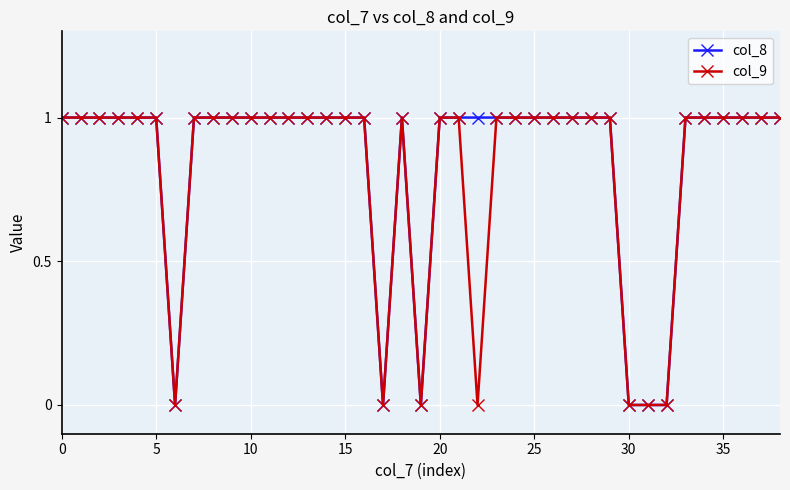

What is the value of the col_9 point at the 35th from the left?

1